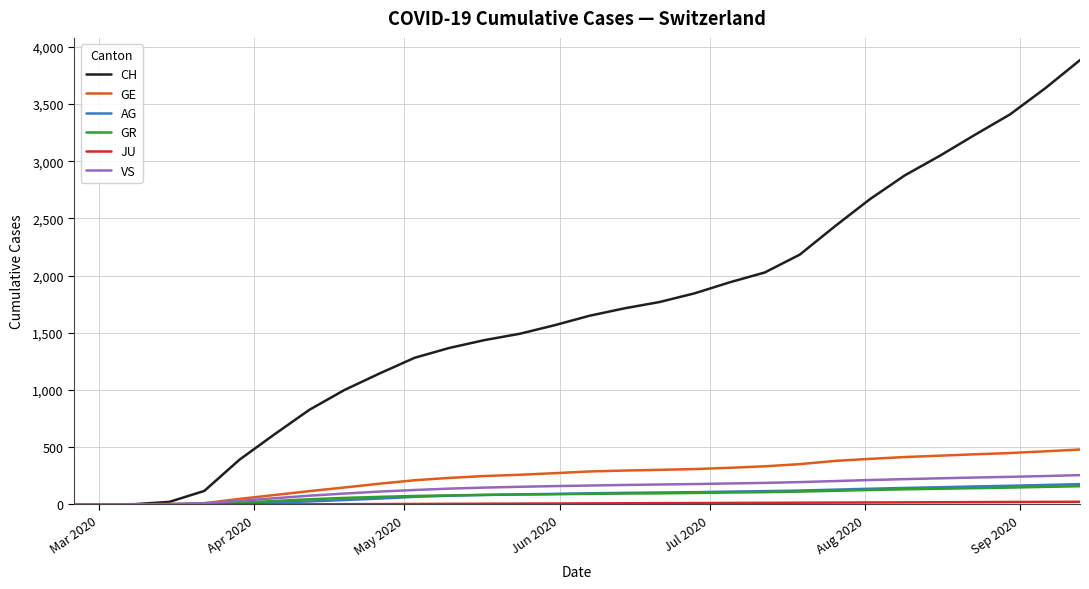

Which series has the widest spread of values?

CH